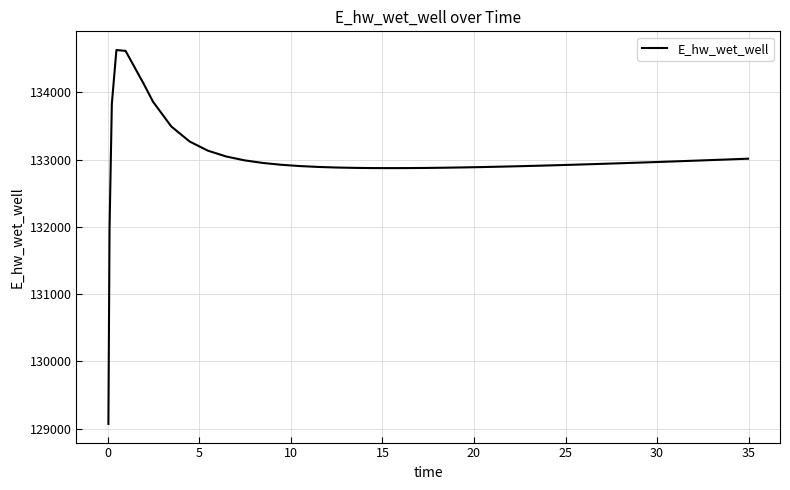

What is the minimum value shown in the chart?

129070.3